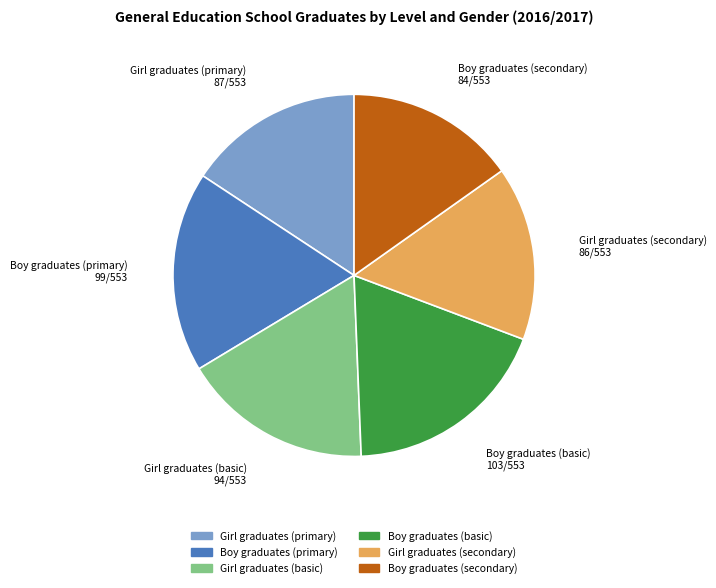

Is there any slice that represents more than half of the pie?

No